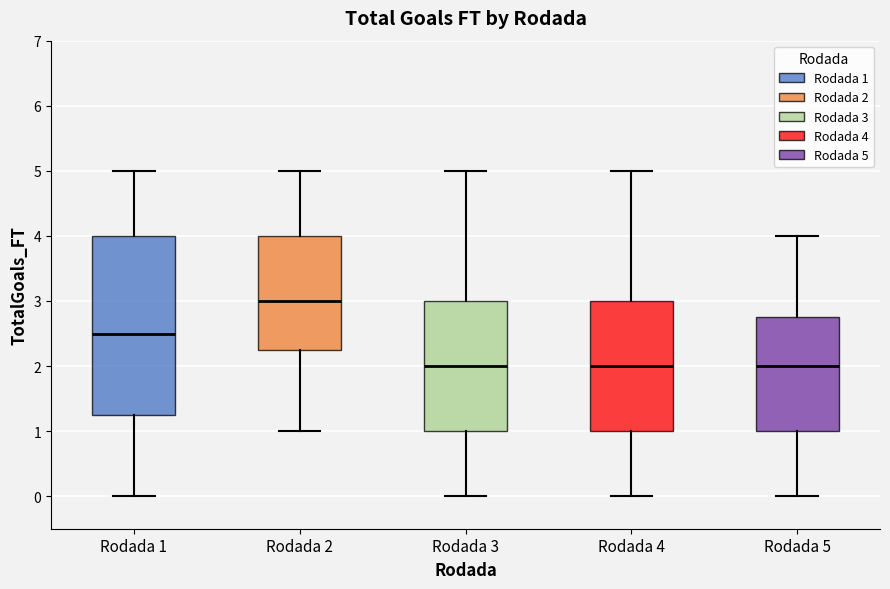

Where is the lower edge of the box for Rodada 3 on the y-axis? The values are not printed on the chart, so give them approximately, as read against the axis.

1.0